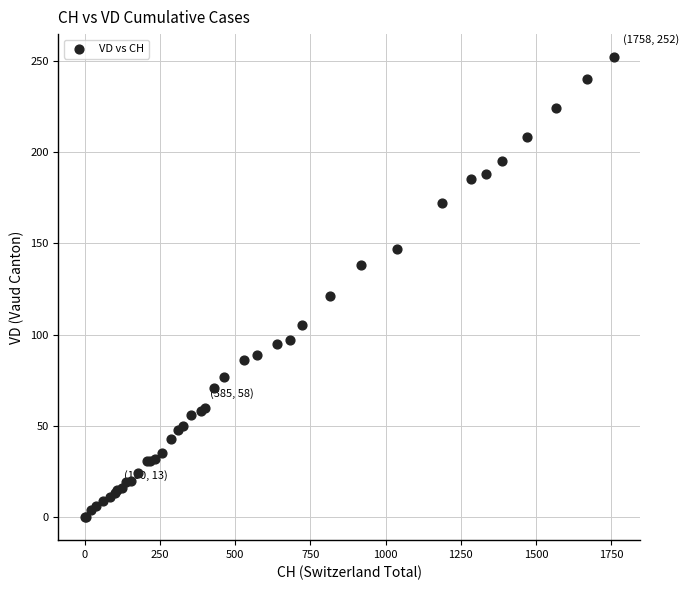

What Y value in the scatter plot is closest to 126?

121